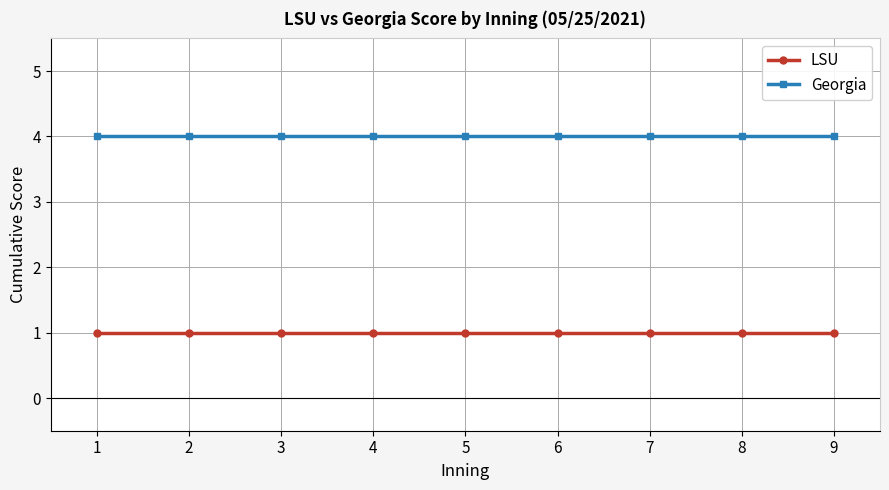

At 7, list the series in order from largest to smallest.

Georgia, LSU